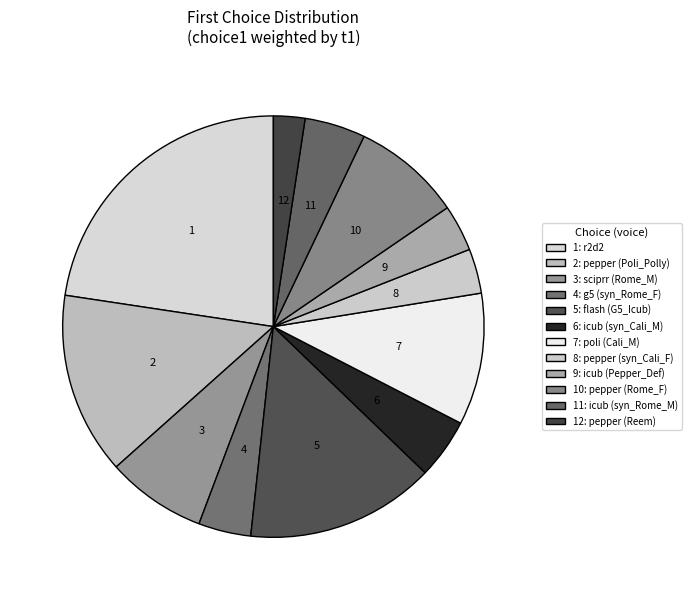

Is there a majority slice in this chart?

No